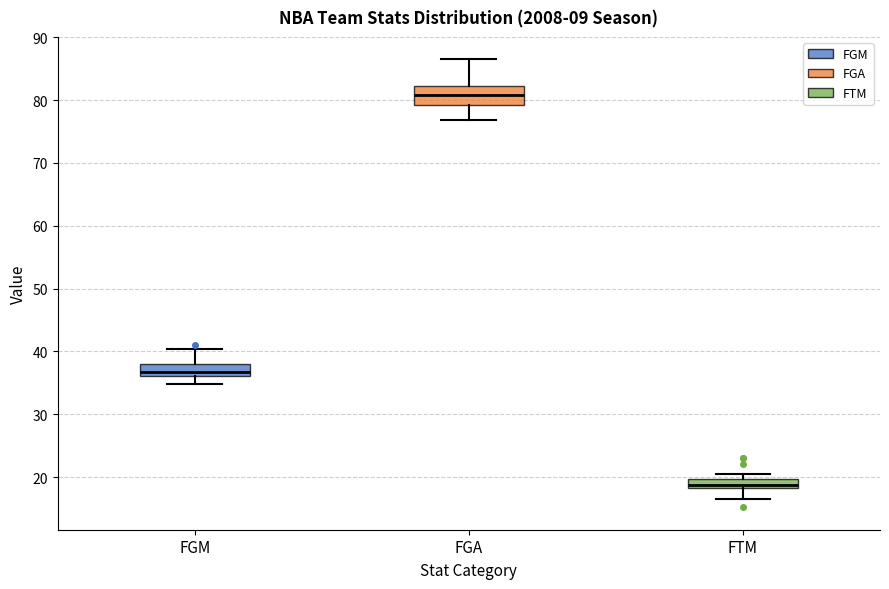

Reading left to right, read every box against the y-axis: the position of its median line, the range the box covers, and the ends of its whiskers. The values are not printed on the chart, so give them approximately, as read against the axis.

FGM: median 37, box 36 to 38, whiskers 35 to 40
FGA: median 81, box 79 to 82, whiskers 77 to 87
FTM: median 19, box 18 to 20, whiskers 17 to 21